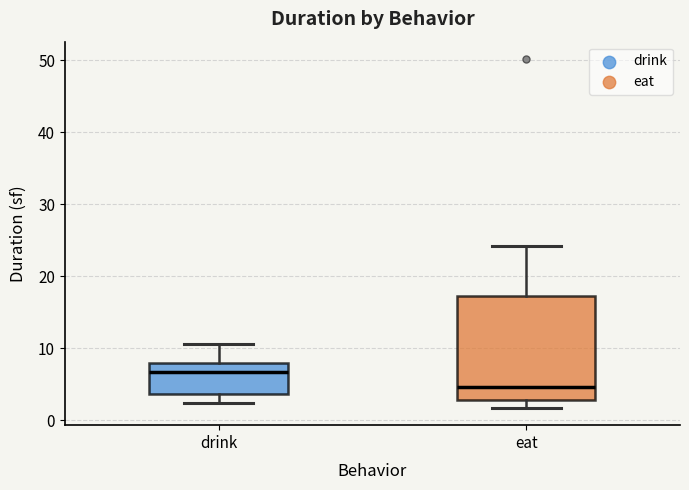

Reading left to right, transcribe this box plot: for each box, give where its median line is, the range the box spans, and where its two whiskers end, as read against the y-axis. The values are not printed on the chart, so give them approximately, as read against the axis.

drink: median 7, box 4 to 8, whiskers 2 to 11
eat: median 5, box 3 to 17, whiskers 2 to 24